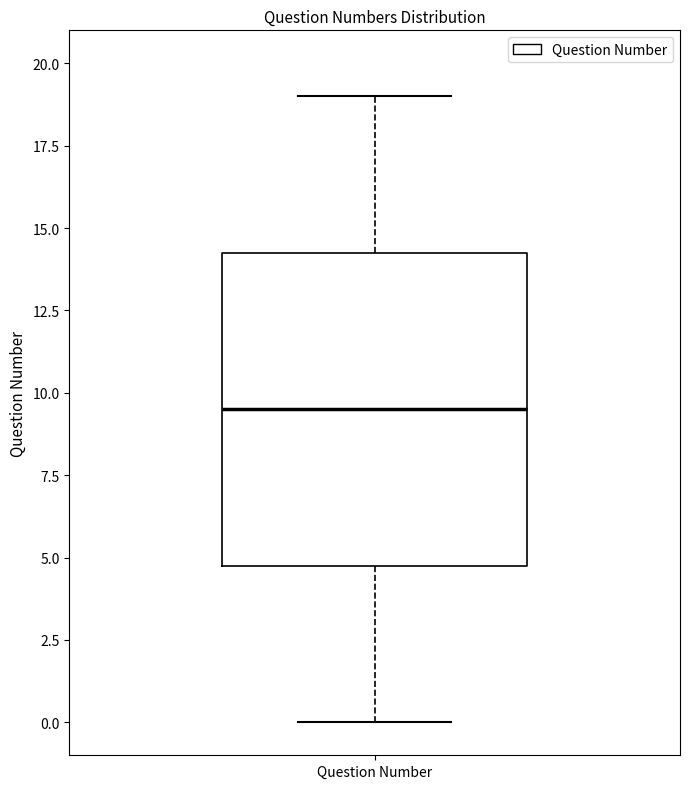

Read this box plot against the y-axis: the position of the median line, the range covered by the box, and the ends of both whiskers. The values are not printed on the chart, so give them approximately, as read against the axis.

median 9.5, box 5.0 to 14.5, whiskers 0.0 to 19.0